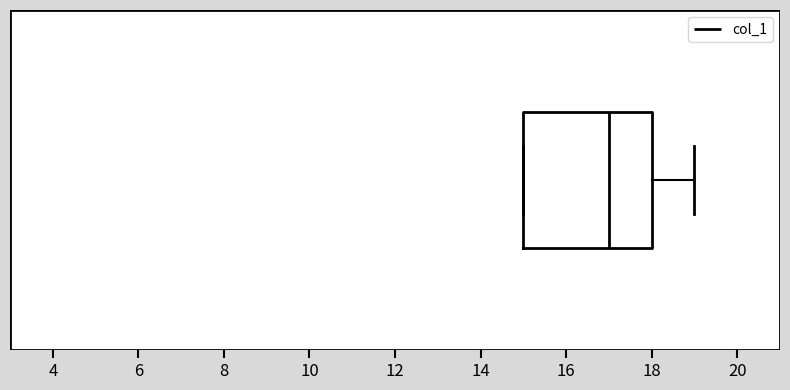

Transcribe this box plot: give where the median line is, the range the box spans, and where the two whiskers end, as read against the x-axis. The values are not printed on the chart, so give them approximately, as read against the axis.

median 17, box 15 to 18, whiskers 15 to 19